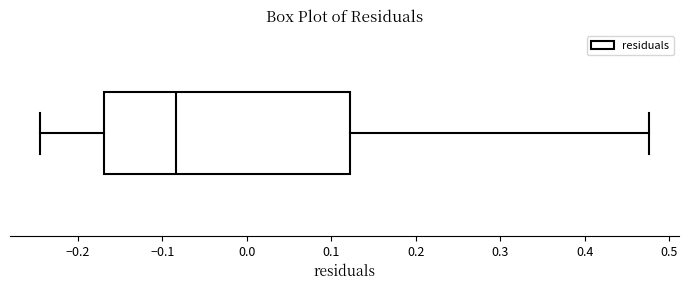

Where is the right edge of the box on the x-axis? The values are not printed on the chart, so give them approximately, as read against the axis.

0.12